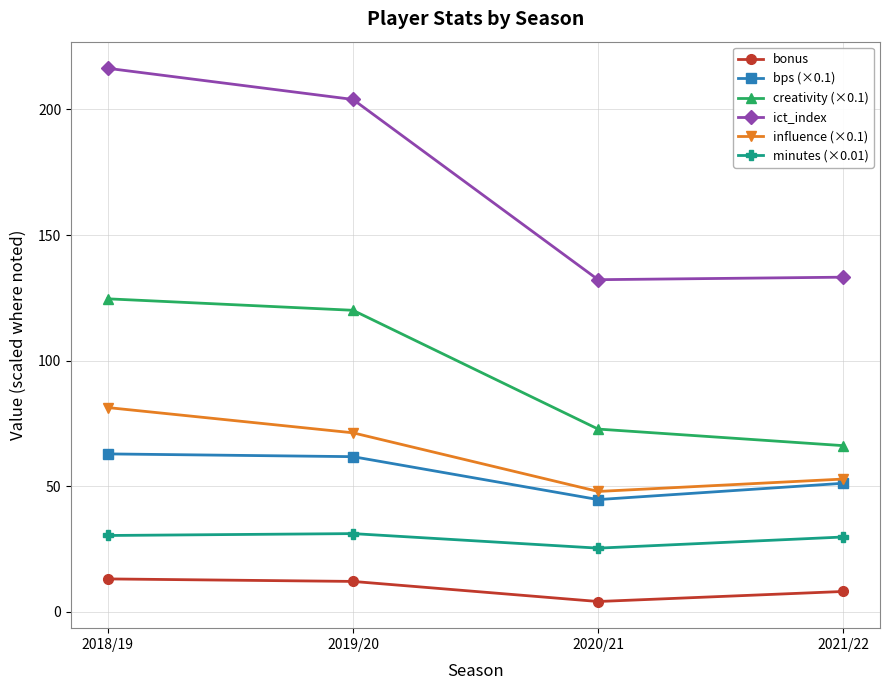

True or false: influence (×0.1) and bonus cross at least once.

False